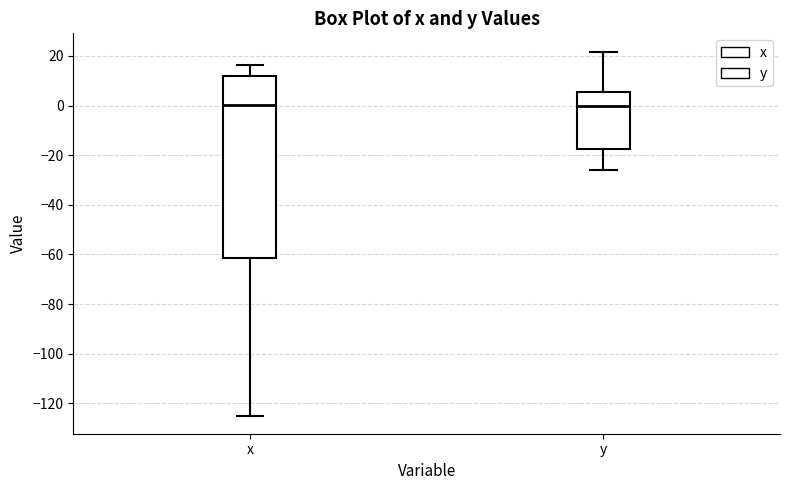

Reading left to right, transcribe this box plot: for each box, give where its median line is, the range the box spans, and where its two whiskers end, as read against the y-axis. The values are not printed on the chart, so give them approximately, as read against the axis.

x: median 0, box -62 to 12, whiskers -124 to 16
y: median 0, box -18 to 6, whiskers -26 to 22